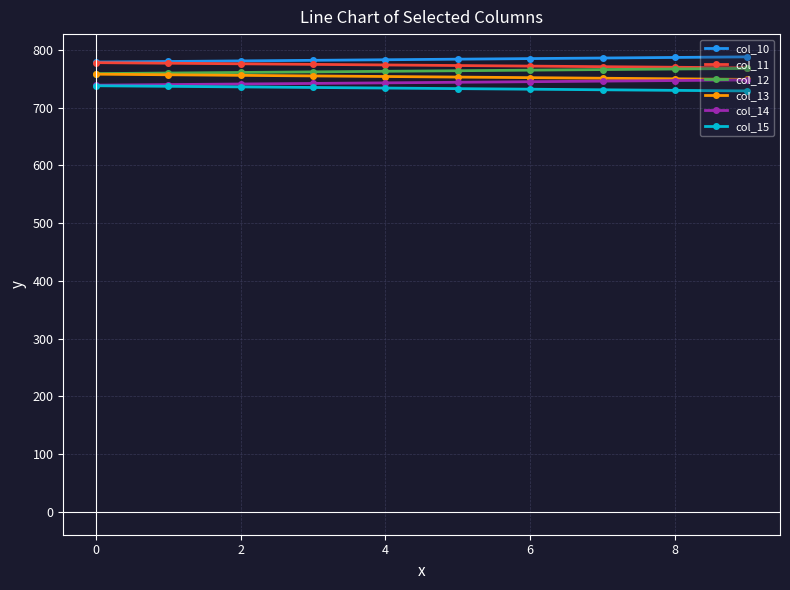

What is the difference between the maximum and minimum values in the col_12 series?

9.0